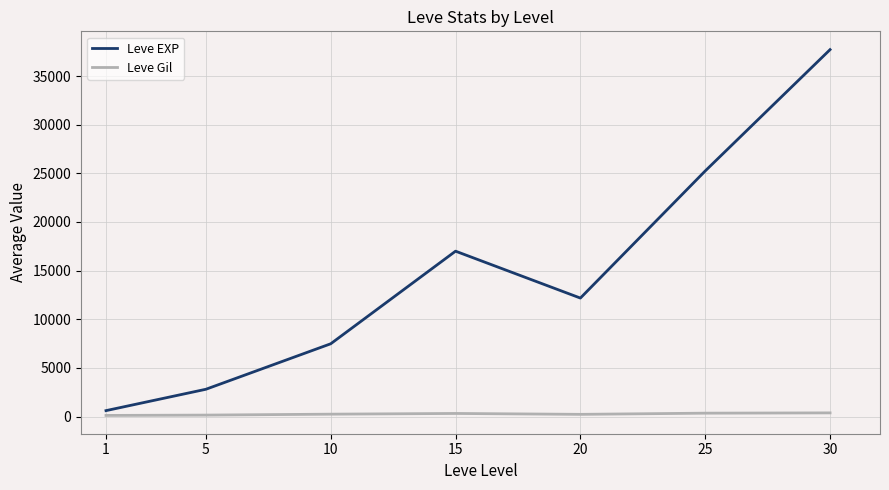

What is the approximate value of Leve Gil at 30?

375.3